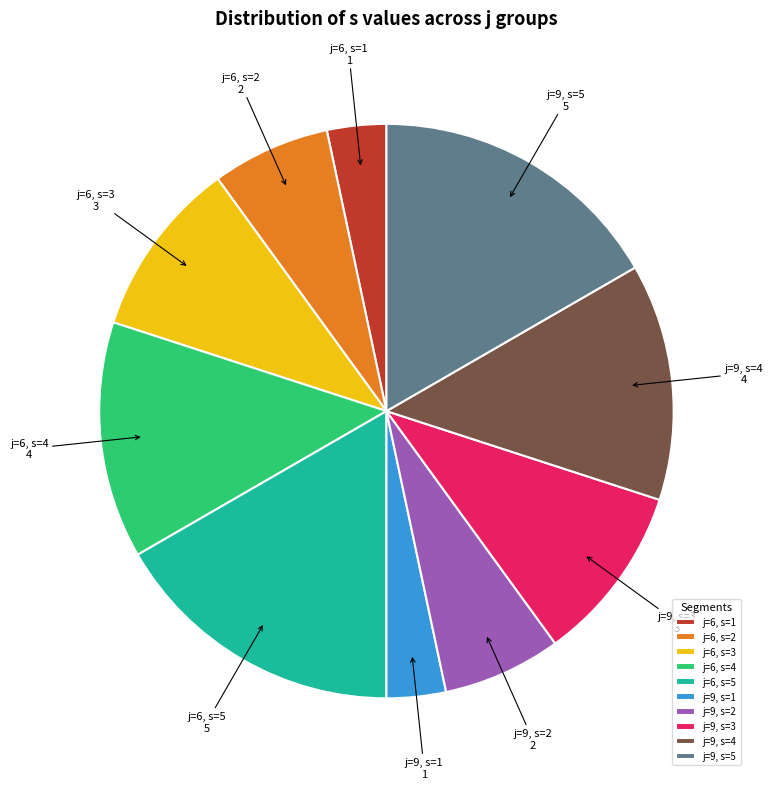

Combined, do j=9, s=1 and j=6, s=3 account for over 50%?

No